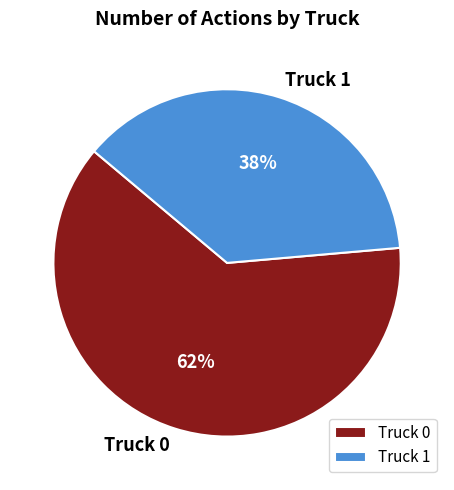

Which category accounts for the majority?

Truck 0